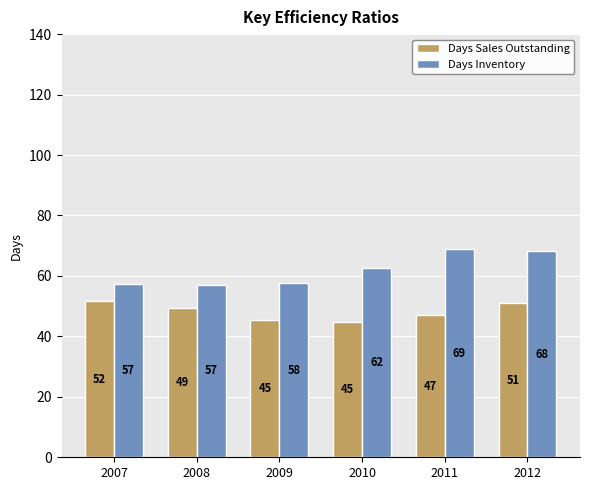

Which series has the widest spread of values?

Days Inventory